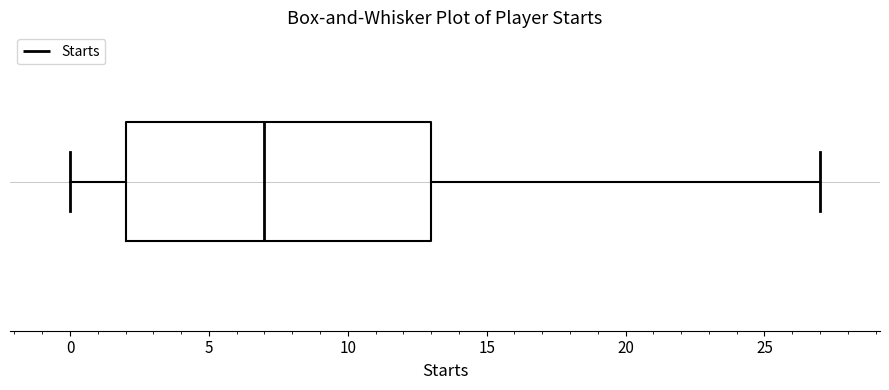

Where is the left edge of the box on the x-axis? The values are not printed on the chart, so give them approximately, as read against the axis.

2